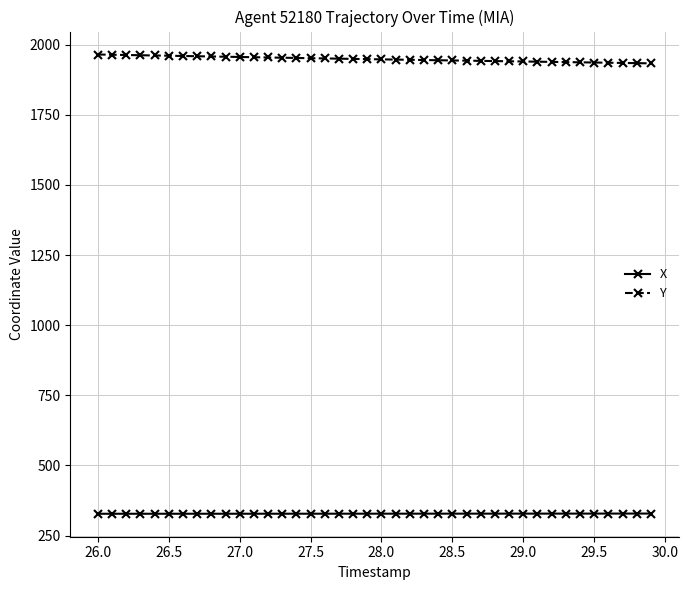

What is the average value of the X series?

328.1